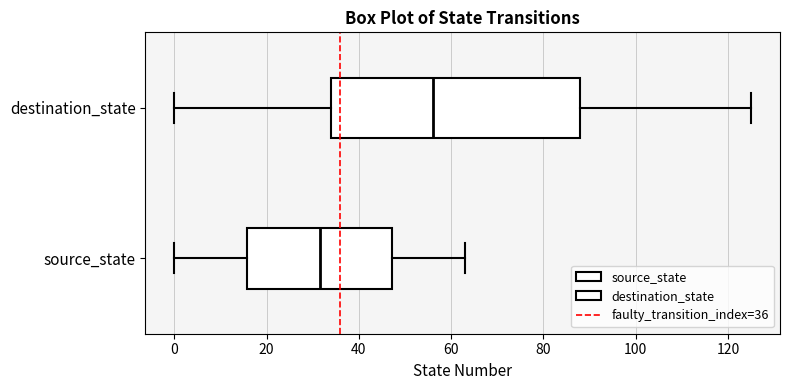

Where is the left edge of the box for destination_state on the x-axis? The values are not printed on the chart, so give them approximately, as read against the axis.

34